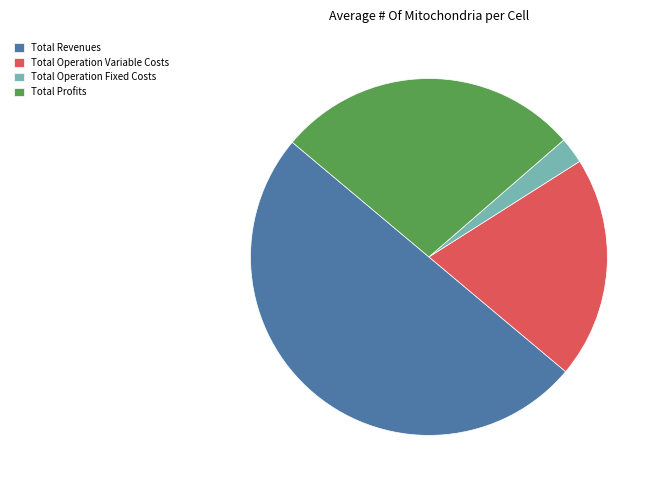

Rank the categories by value from highest to lowest.

Total Revenues, Total Profits, Total Operation Variable Costs, Total Operation Fixed Costs